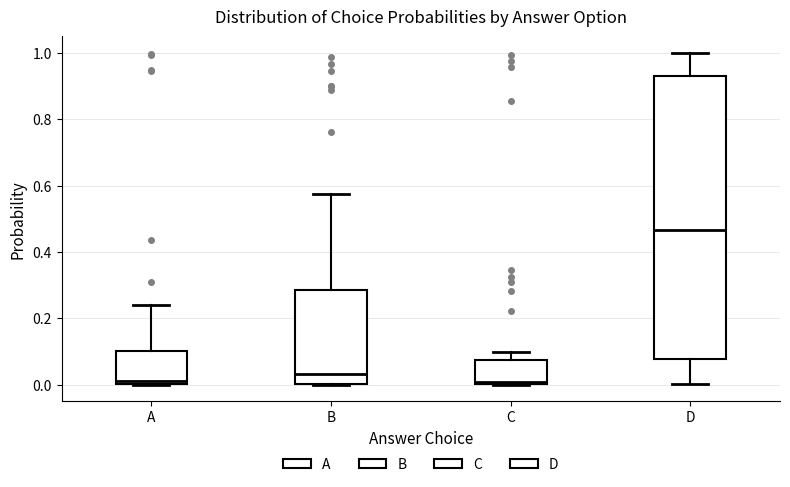

Where is the lower edge of the box for A on the y-axis? The values are not printed on the chart, so give them approximately, as read against the axis.

0.00